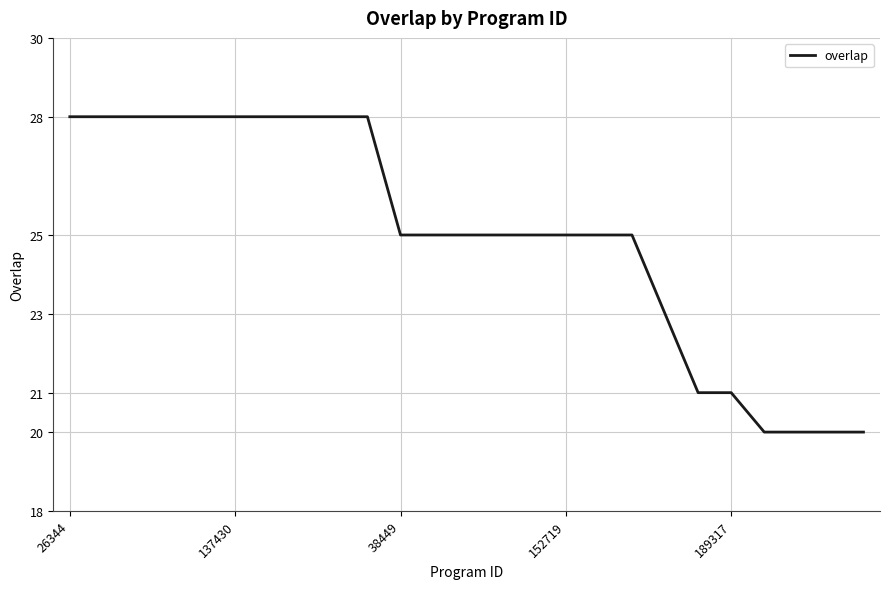

What is the difference between the maximum and minimum values?

8